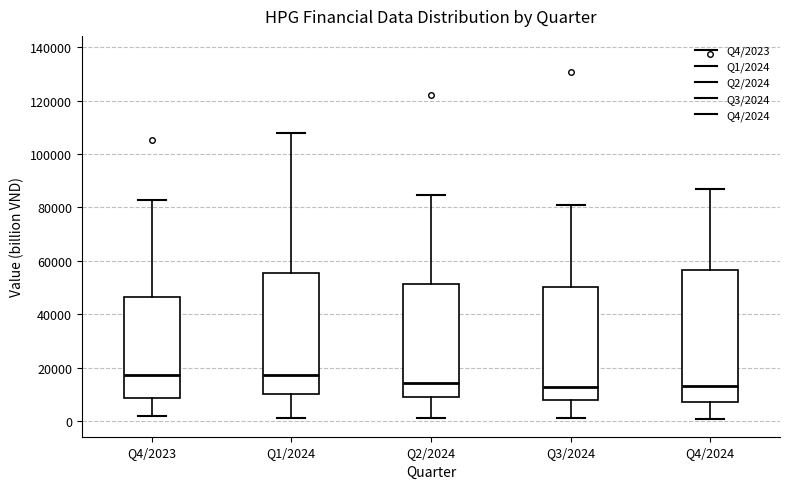

Comparing the boxes themselves (not the whiskers), which one is the tallest?

Q4/2024